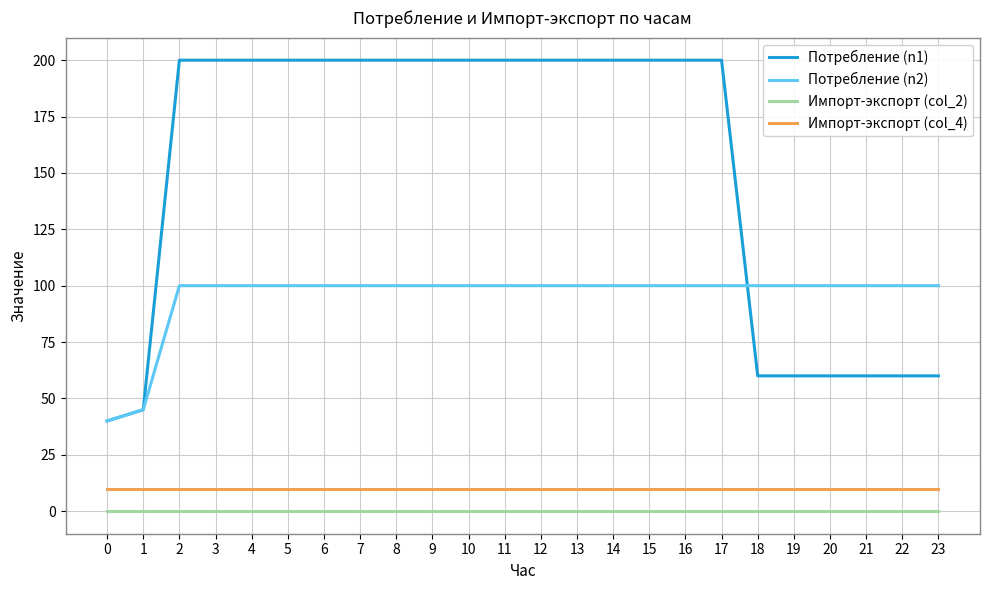

True or false: Потребление (n2) has a value of 41 at 7.

False